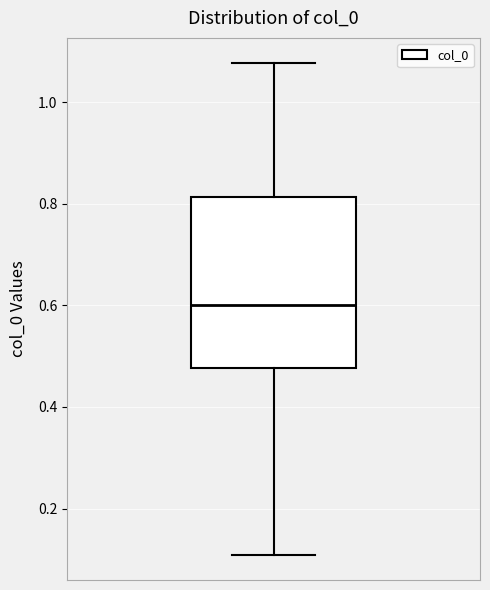

Where is the lower edge of the box on the y-axis? The values are not printed on the chart, so give them approximately, as read against the axis.

0.48